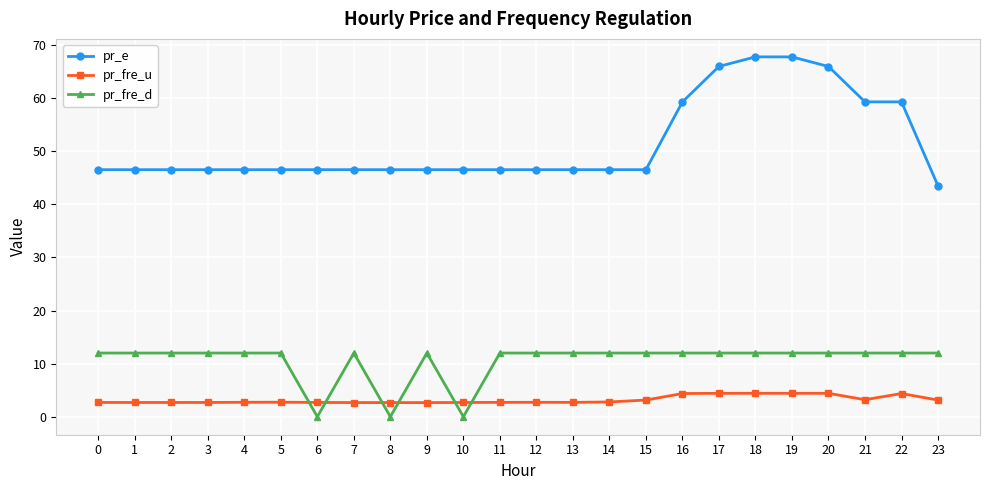

What is the difference between the maximum and minimum values in the pr_e series?

24.3